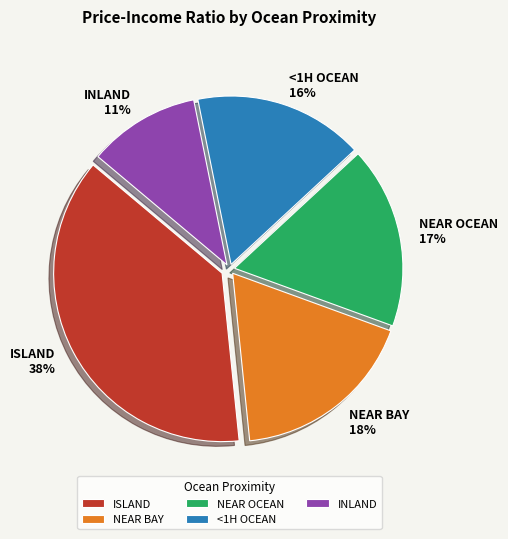

Does NEAR OCEAN account for over 50% of the chart?

No